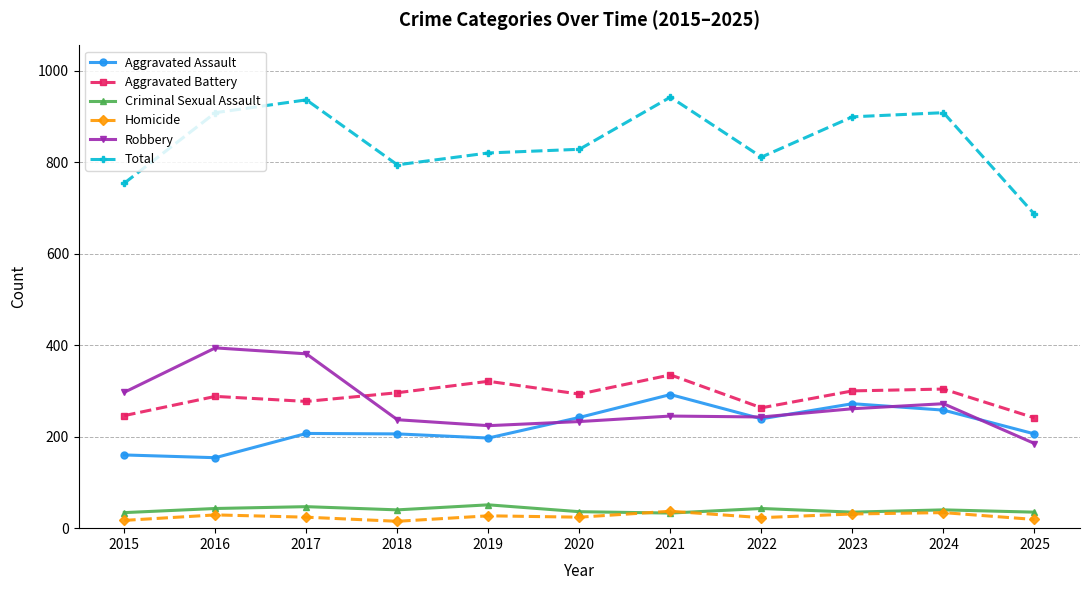

What value does the Aggravated Battery series have at 2023?

300